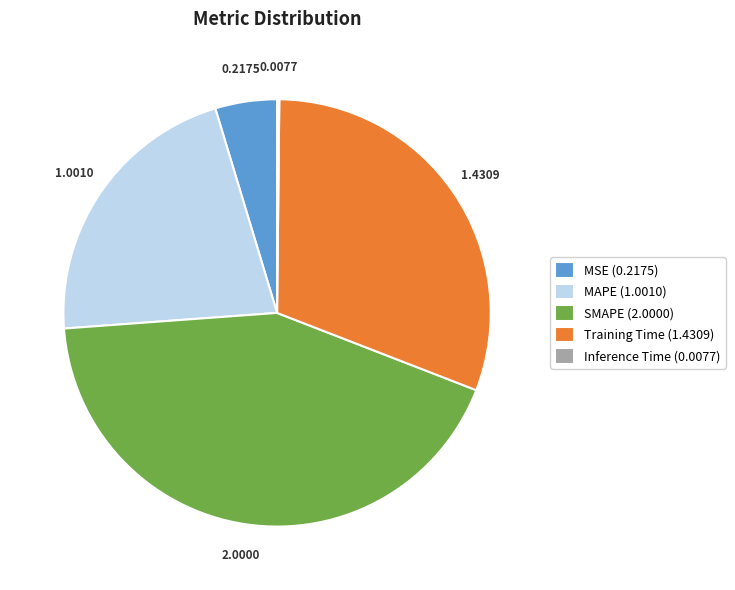

Does Training Time account for over 50% of the chart?

No